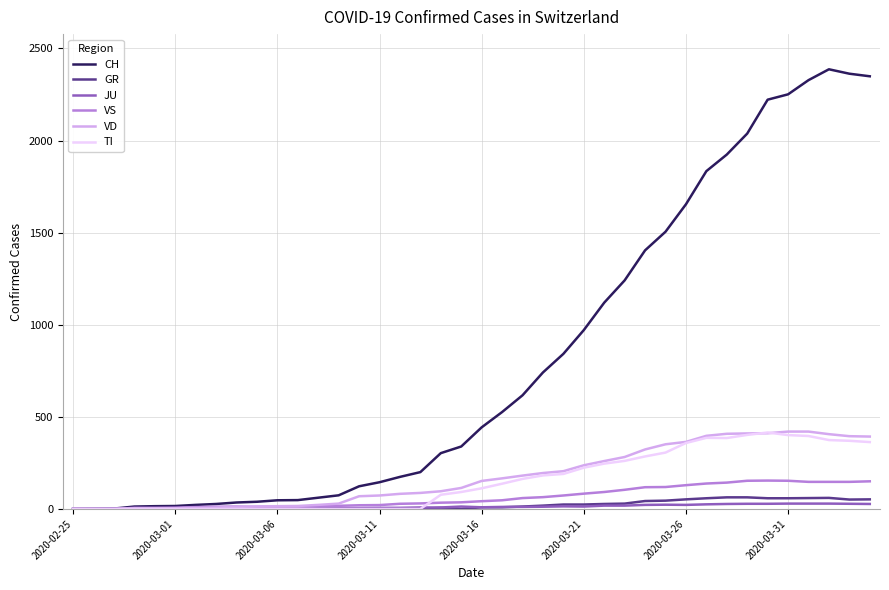

Which series has the widest spread of values?

CH